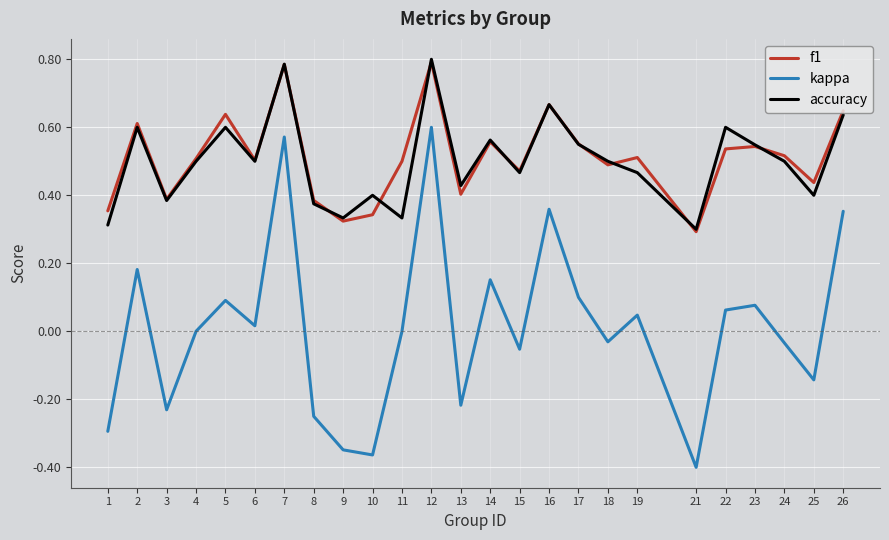

At which label does kappa reach its minimum?

21